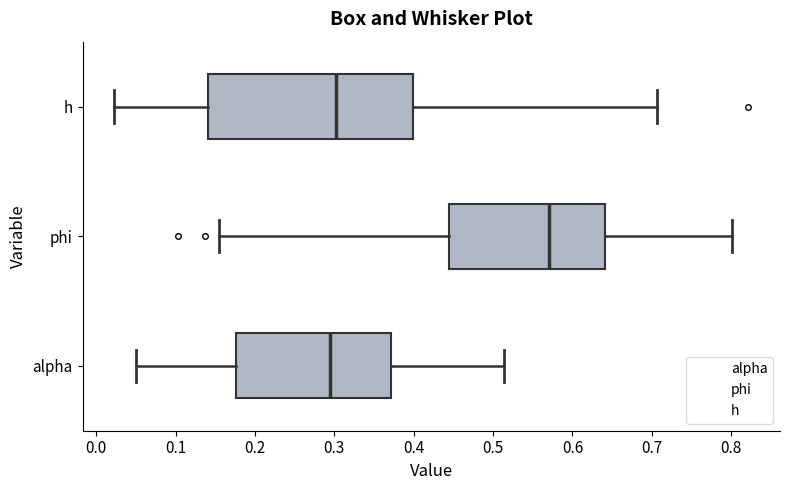

Comparing the boxes themselves (not the whiskers), which one is the widest?

h